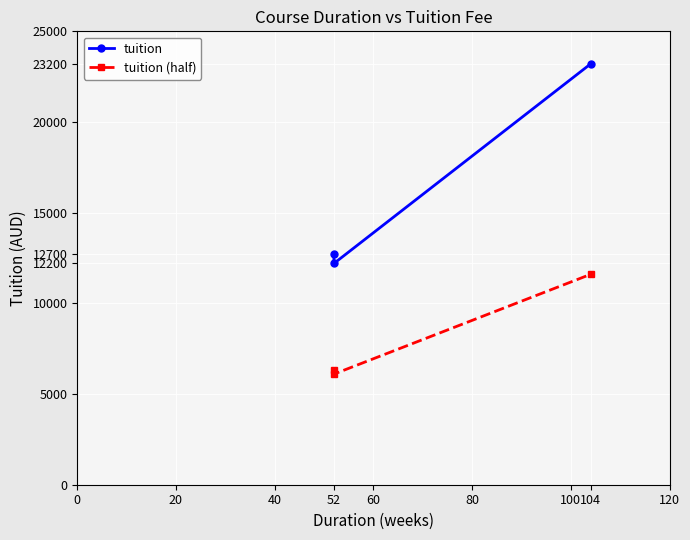

Does the chart display data point markers on the line(s)?

Yes